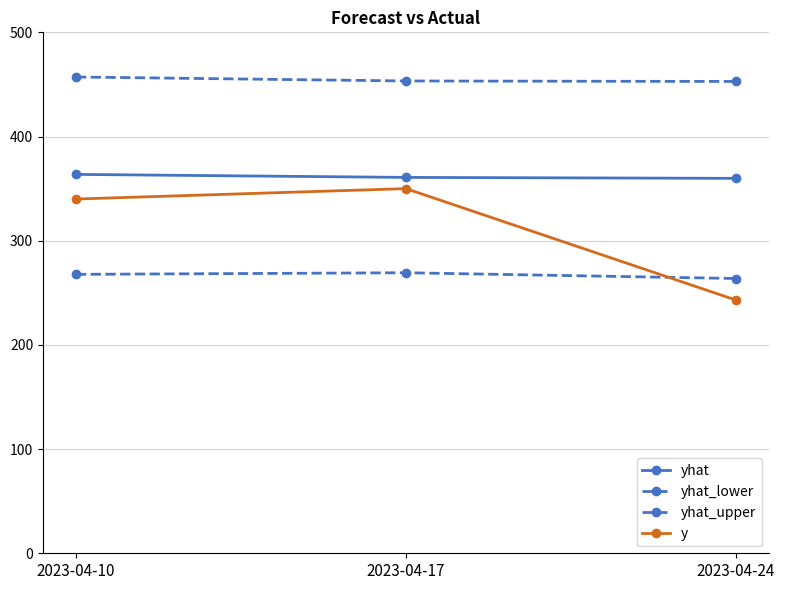

Which has a higher value, 2023-04-10 or 2023-04-17?

2023-04-10